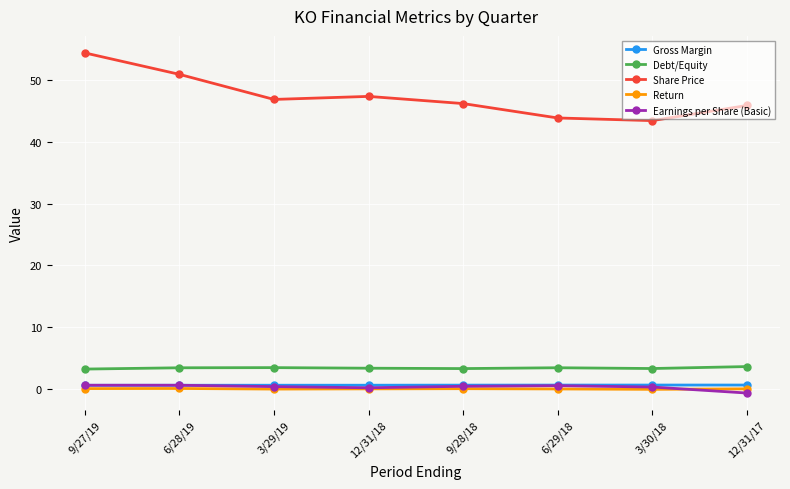

At how many categories does at least one series exceed 27?

8